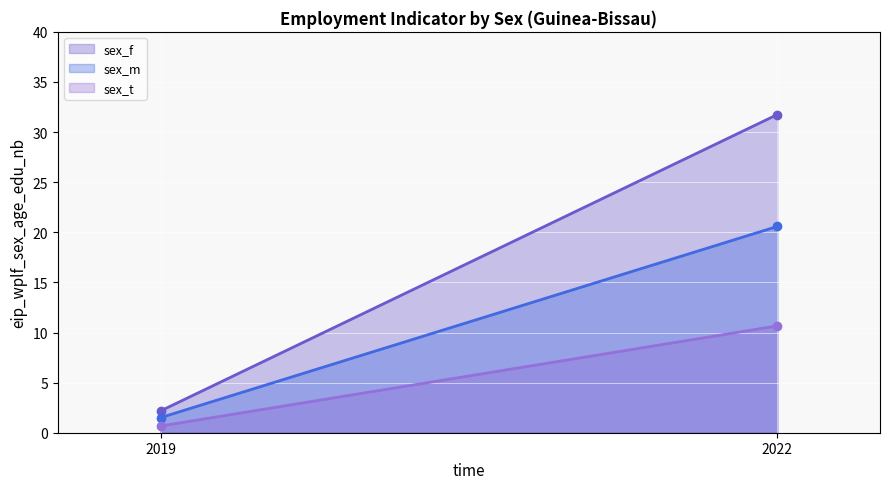

How many categories are shown in the chart?

2